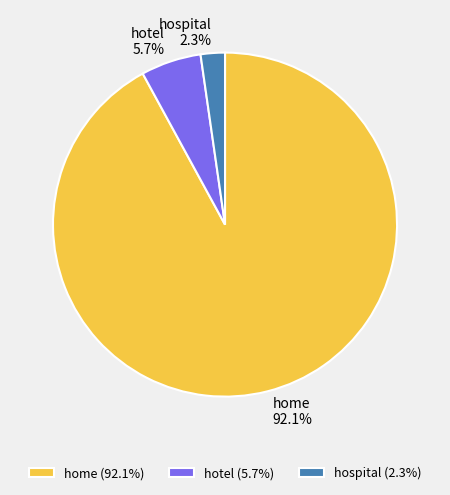

To the nearest percent, what is the combined percentage of hospital and home?

94%